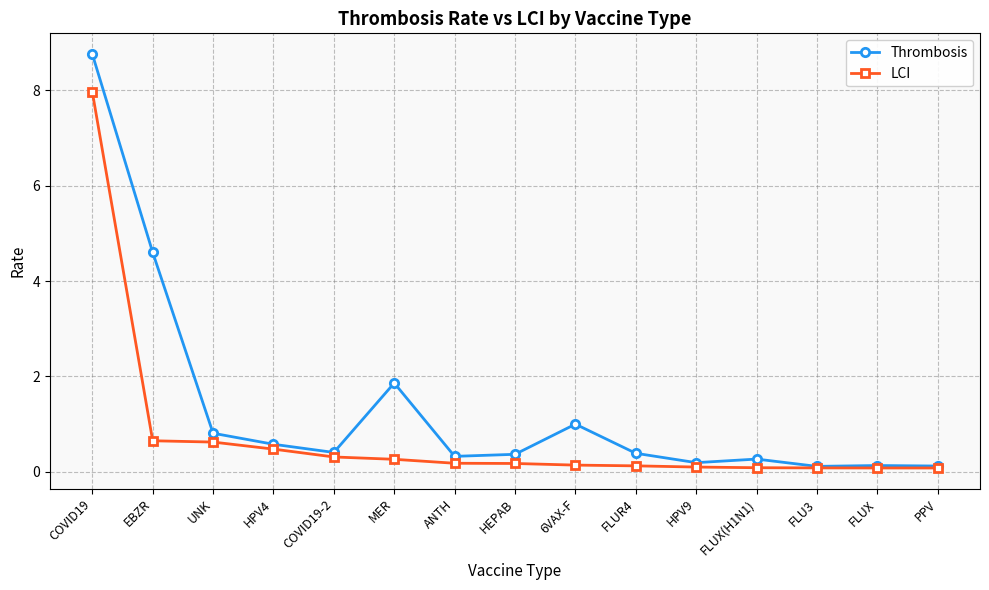

List the series in order of their peak value, highest first.

Thrombosis, LCI